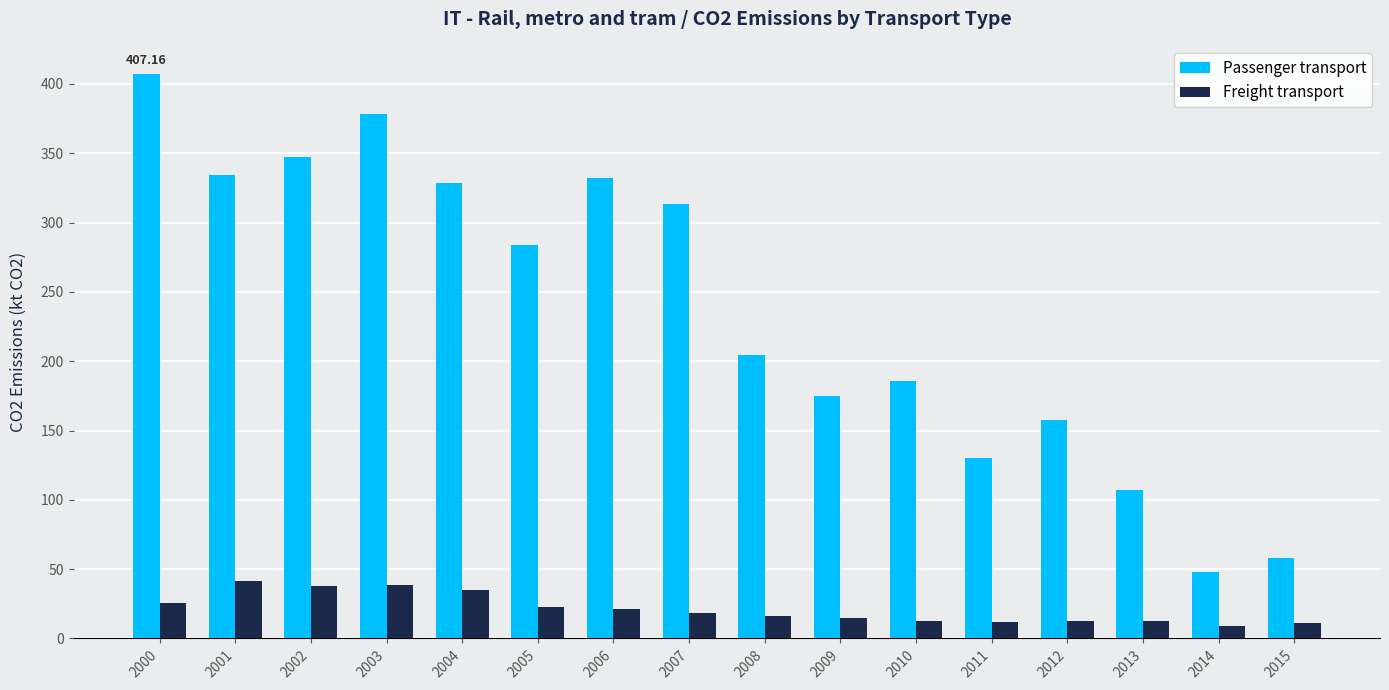

Does the chart contain stacked bars?

No